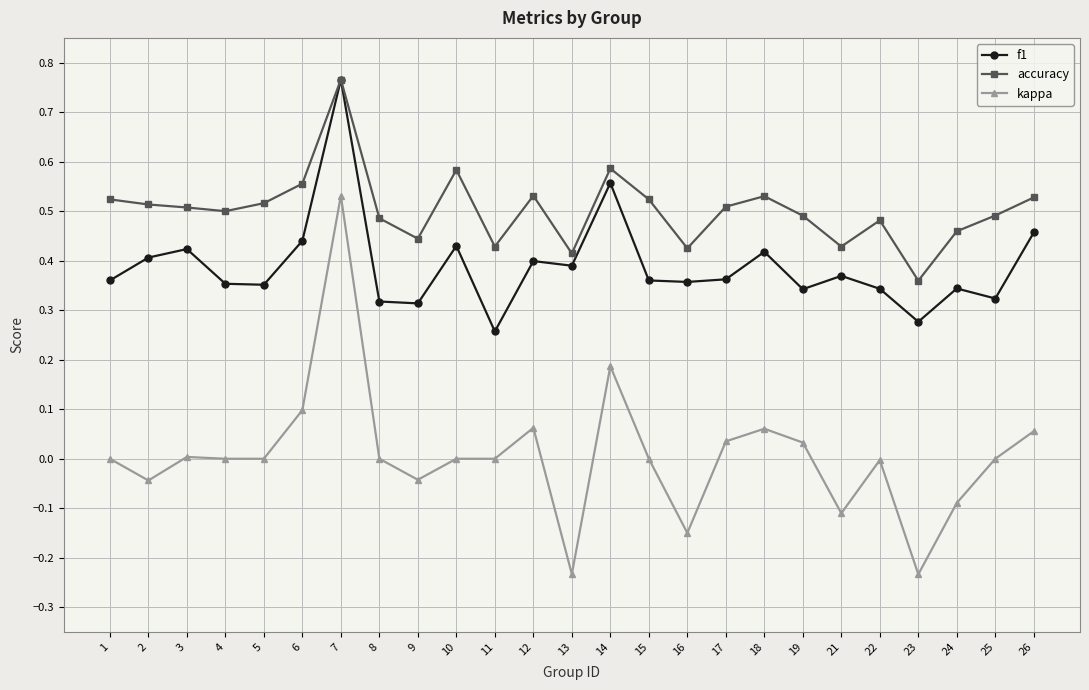

Which series has the largest range (max minus min)?

kappa